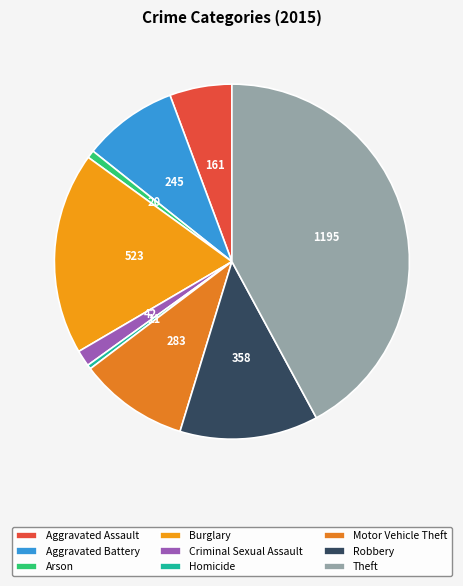

Which has a higher value, Arson or Robbery?

Robbery